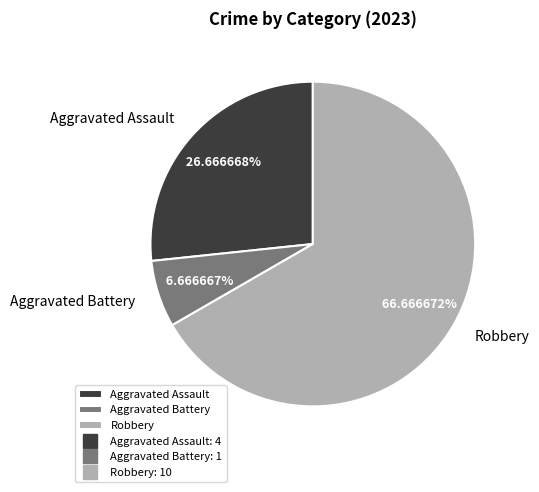

Rank the categories by value from highest to lowest.

Robbery, Aggravated Assault, Aggravated Battery